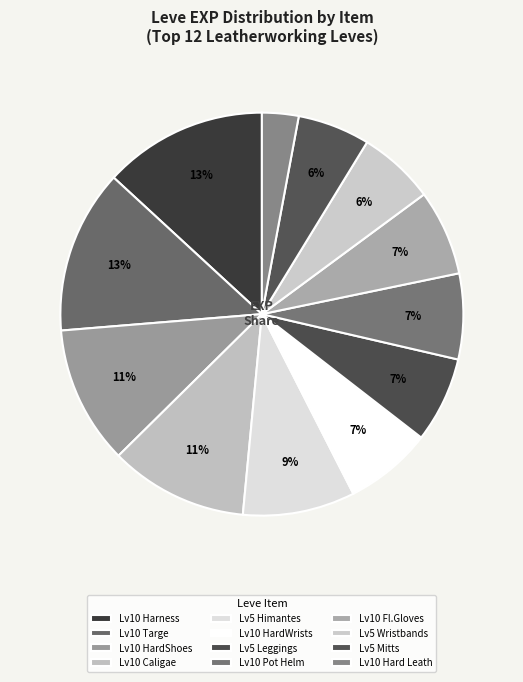

How many slices are in this pie chart?

12